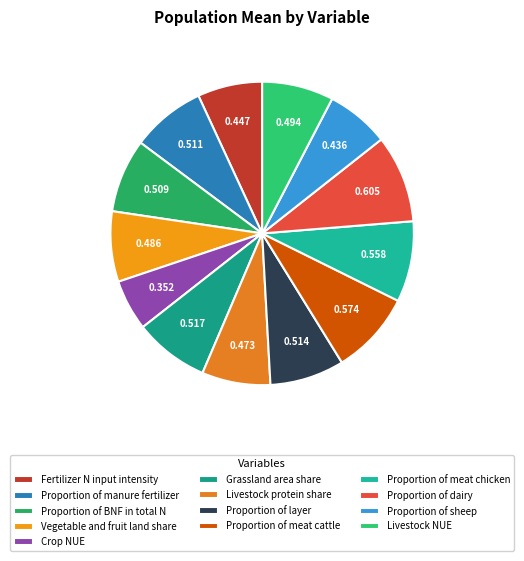

Which has a higher value, Crop NUE or Livestock NUE?

Livestock NUE